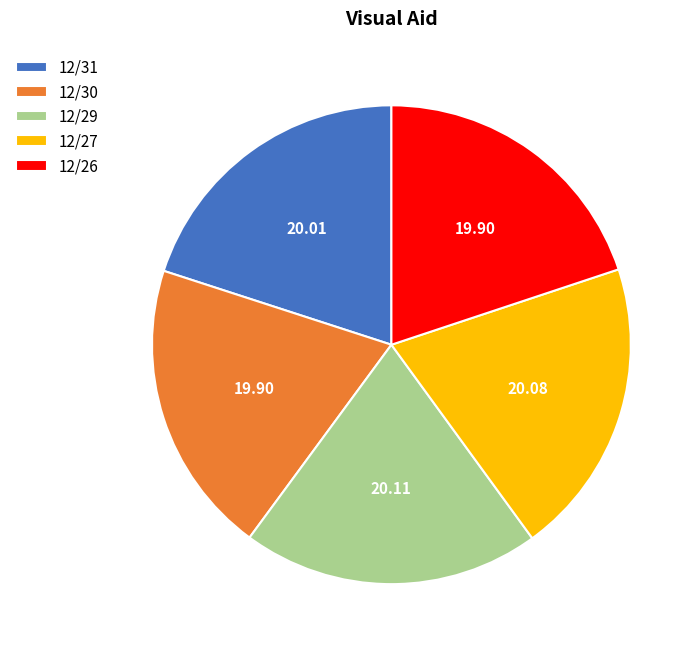

Is 12/31 the majority of the pie?

No